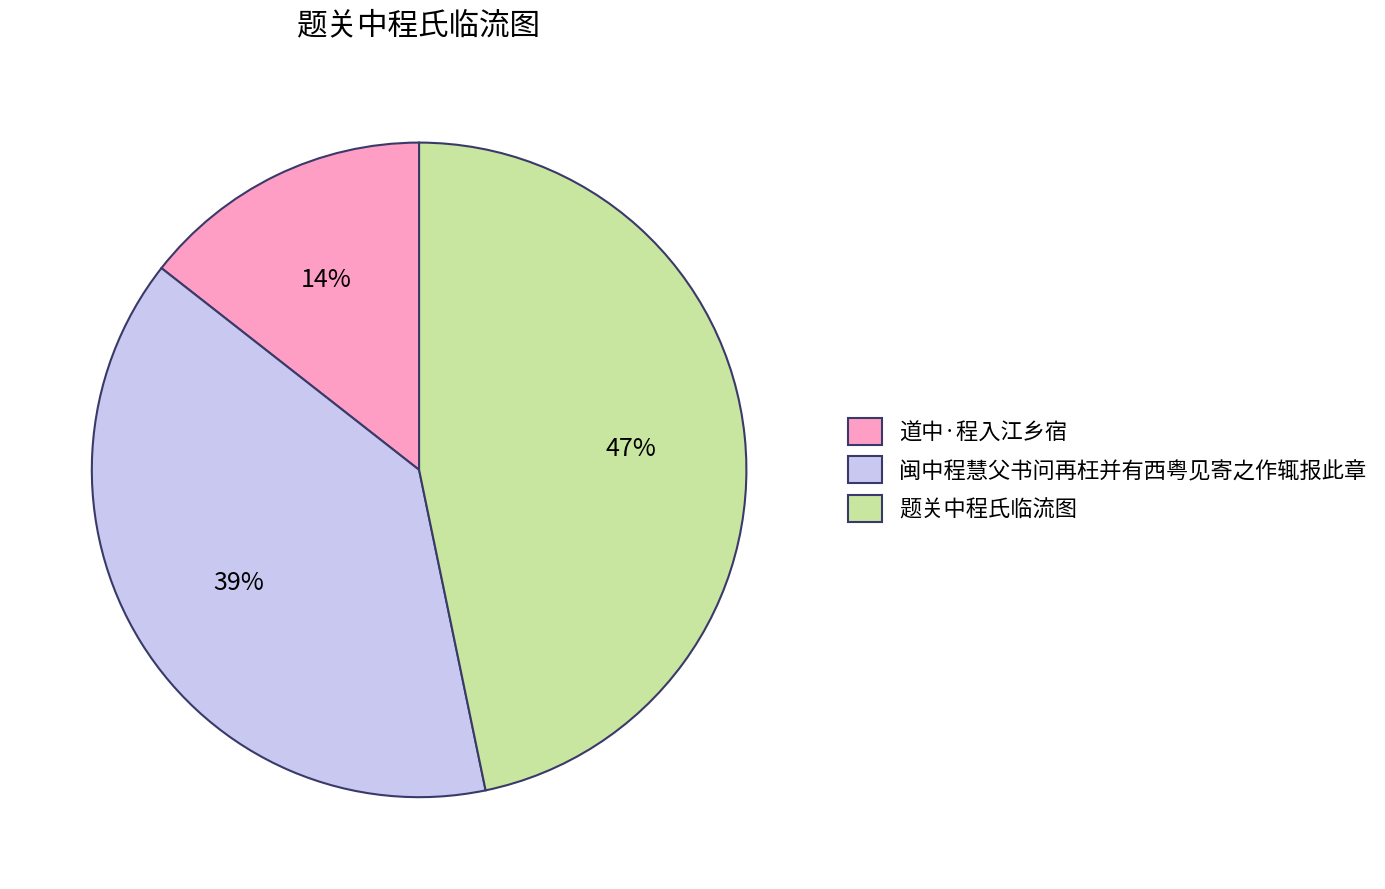

What percentage is the 道中·程入江乡宿 slice, to the nearest percent?

14%